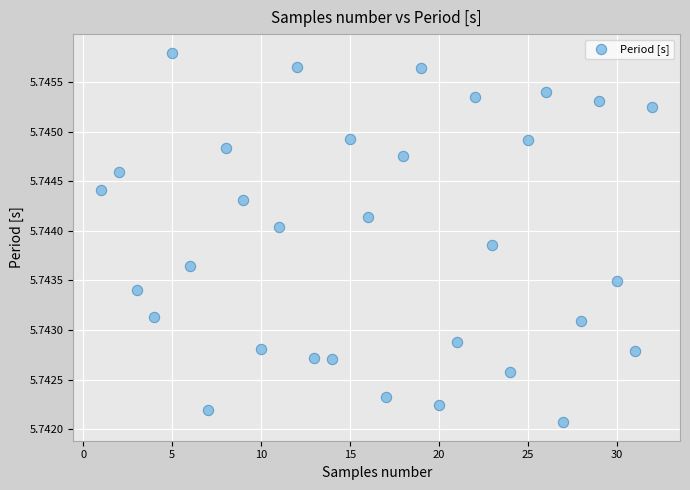

What is the range of X values (max minus min)?

31.0